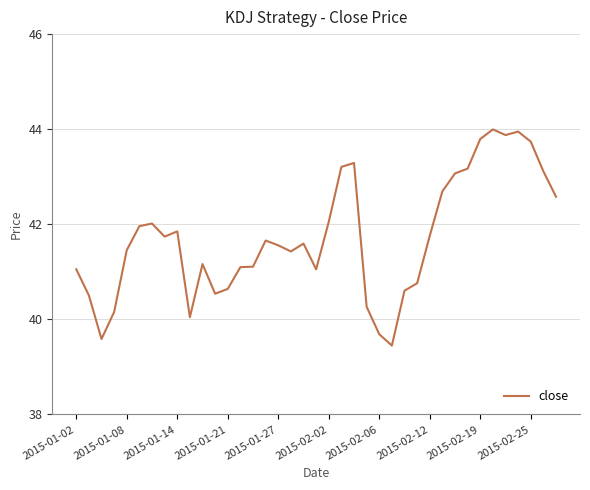

What is the minimum value shown in the chart?

39.4